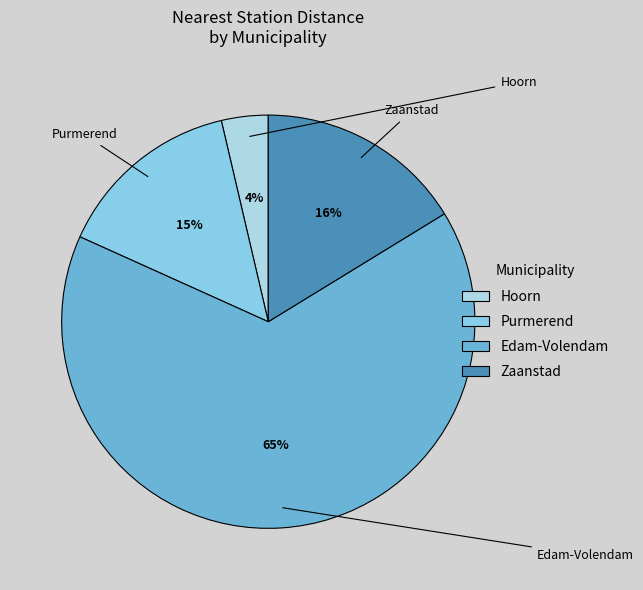

Is there any slice that represents more than half of the pie?

Yes